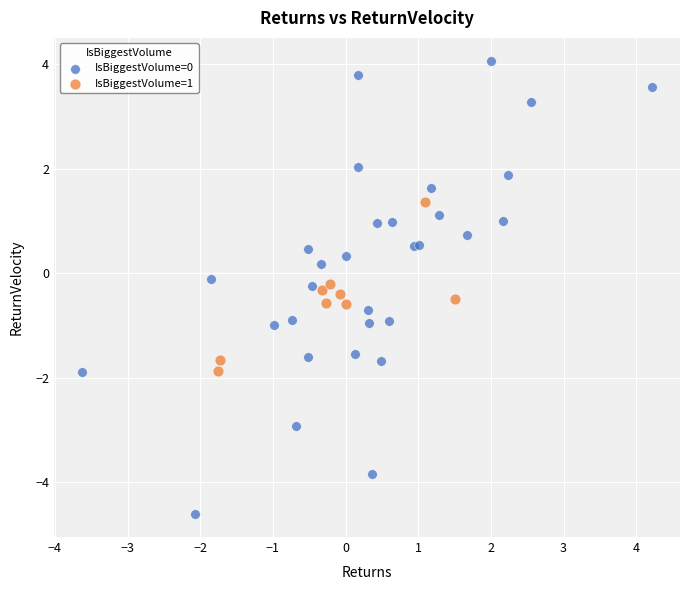

Which series reaches the minimum Y coordinate?

IsBiggestVolume=0